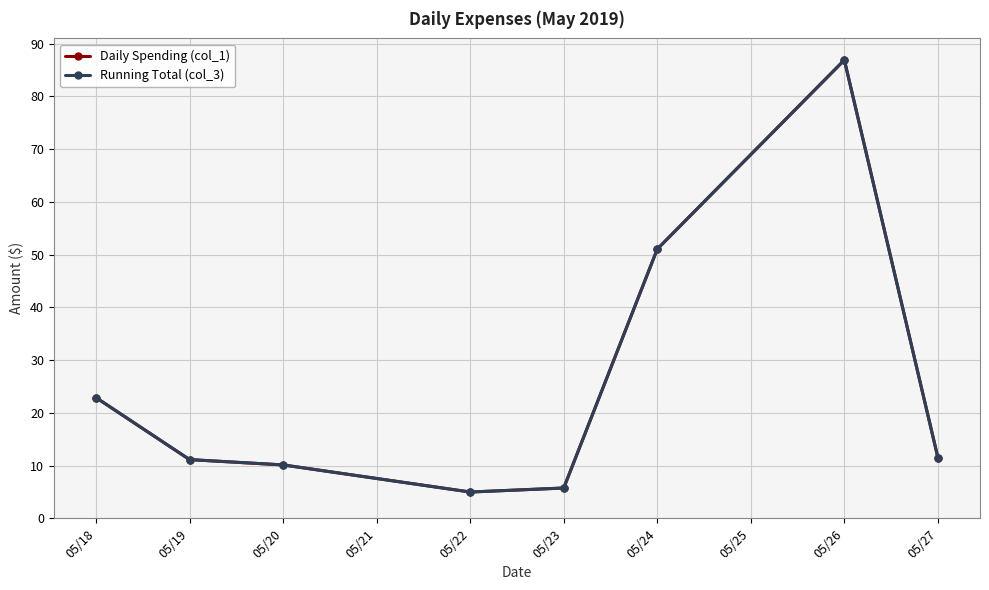

True or false: Running Total (col_3) has more than 1 interior local peaks.

False